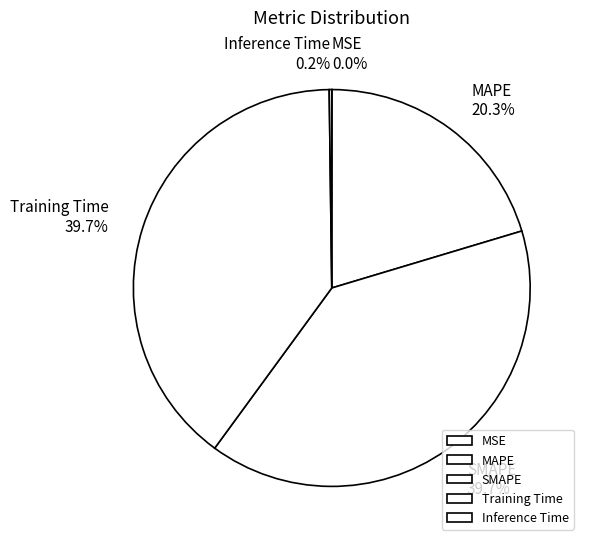

To the nearest percent, what is the combined percentage of SMAPE and MAPE?

60%